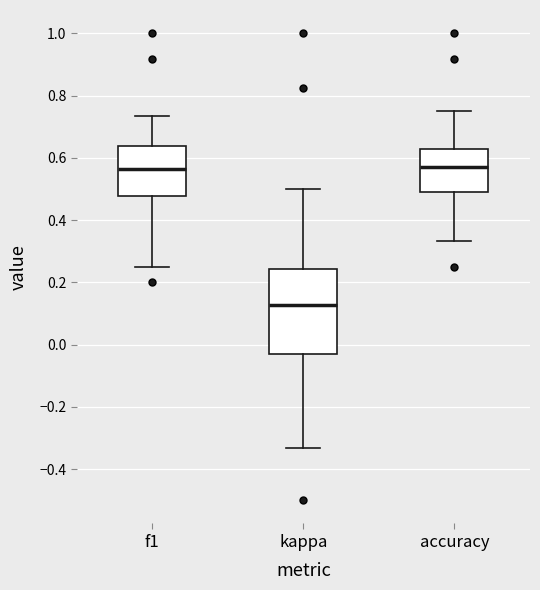

Which box is the tallest, from its lower edge to its upper edge?

kappa